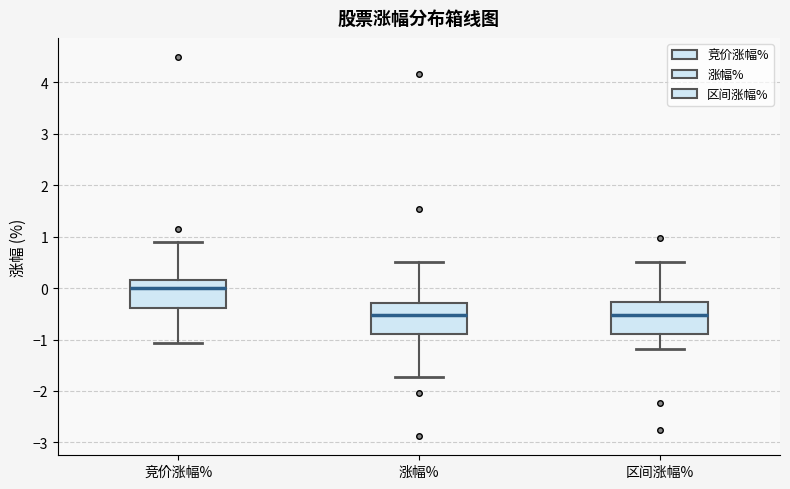

Reading left to right, transcribe this box plot: for each box, give where its median line is, the range the box spans, and where its two whiskers end, as read against the y-axis. The values are not printed on the chart, so give them approximately, as read against the axis.

竞价涨幅%: median 0.0, box -0.4 to 0.2, whiskers -1.1 to 0.9
涨幅%: median -0.5, box -0.9 to -0.3, whiskers -1.7 to 0.5
区间涨幅%: median -0.5, box -0.9 to -0.3, whiskers -1.2 to 0.5